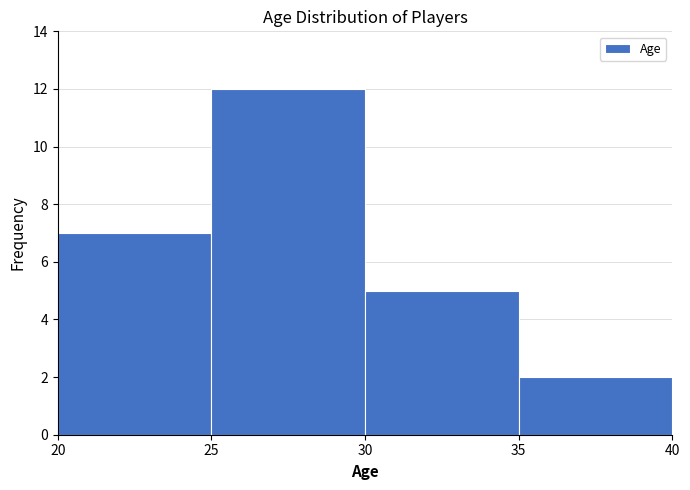

Reading left to right, transcribe this chart: for each bar, give the range it covers on the x-axis and its height. The values are not printed on the chart, so give them approximately, as read against the axis.

20 to 25: 7
25 to 30: 12
30 to 35: 5
35 to 40: 2